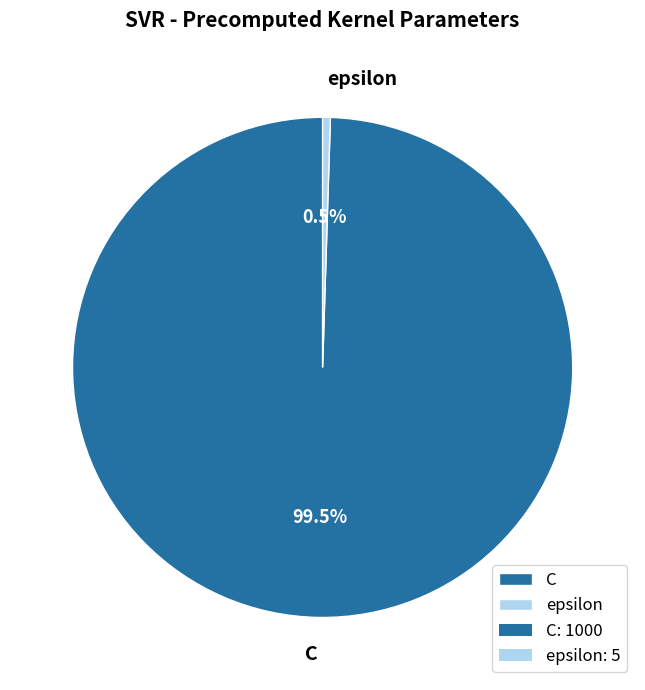

Rank the categories by value from lowest to highest.

epsilon, C